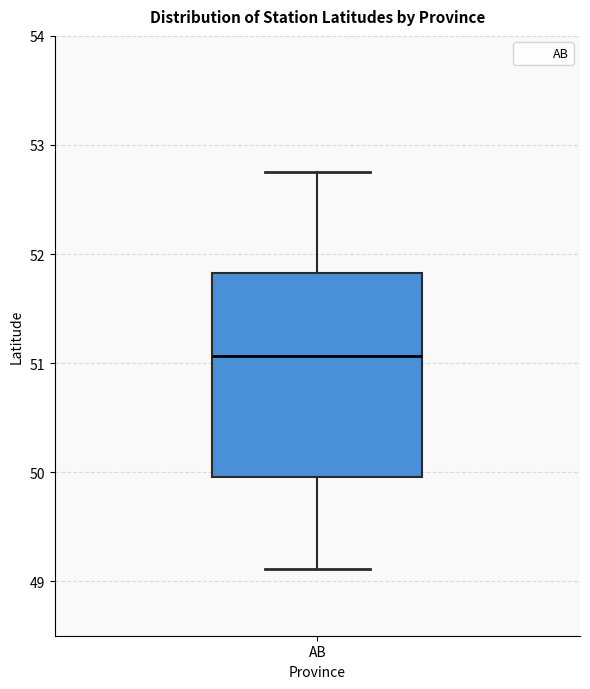

Read this box plot against the y-axis: the position of the median line, the range covered by the box, and the ends of both whiskers. The values are not printed on the chart, so give them approximately, as read against the axis.

median 51.1, box 50.0 to 51.8, whiskers 49.1 to 52.8